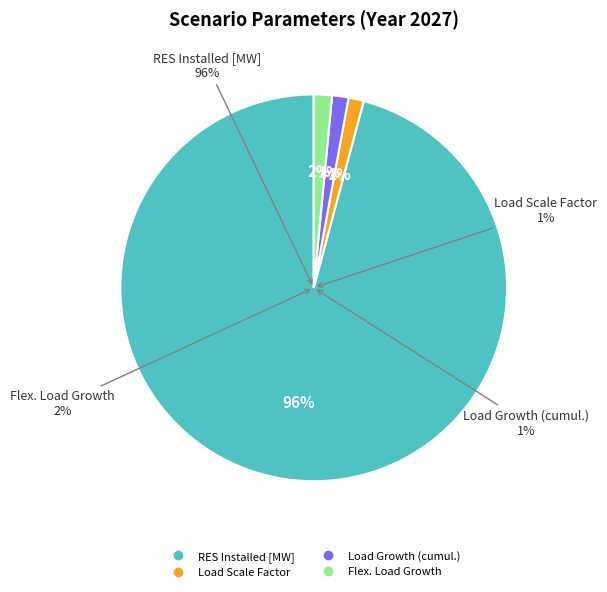

What portion of the pie excludes Load Scale Factor?

98.7%